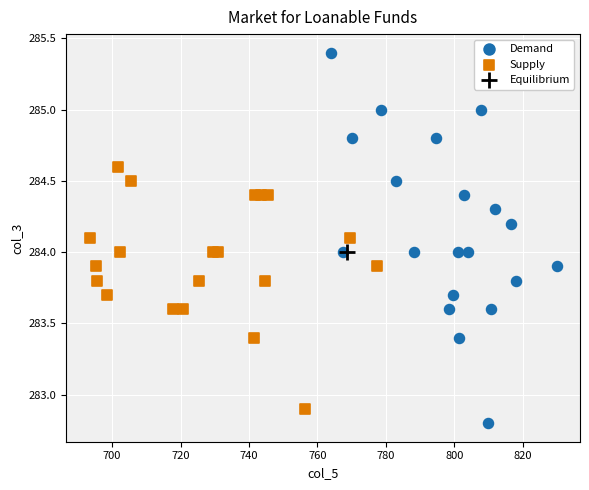

Which series contains the highest Y value?

Demand